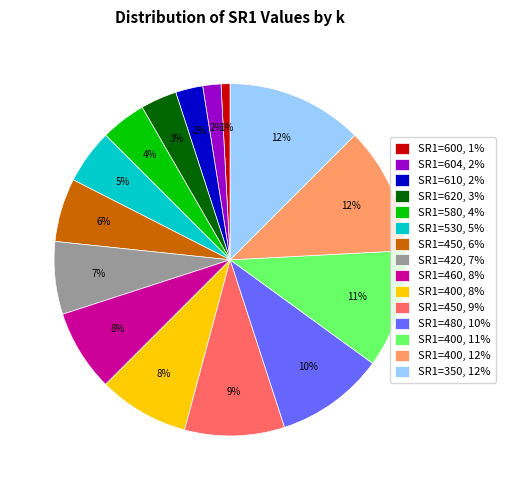

What is the smallest slice in the pie chart?

SR1=600, 1%